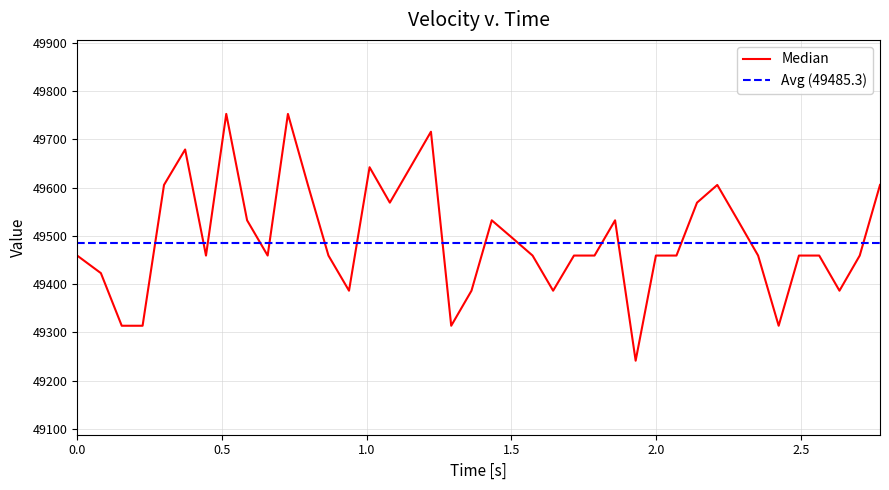

Reading left to right, what are all the values shown in this chart?

49459.2	49422.7	49313.7	49313.7	49605.5	49679.0	49459.2	49752.7	49532.2	49459.2	49752.7	49605.5	49459.2	49386.4	49642.2	49568.9	49642.2	49715.8	49313.7	49386.4	49532.2	49495.7	49459.2	49386.4	49459.2	49459.2	49532.2	49241.3	49459.2	49459.2	49568.9	49605.5	49532.2	49459.2	49313.7	49459.2	49459.2	49386.4	49459.2	49605.5